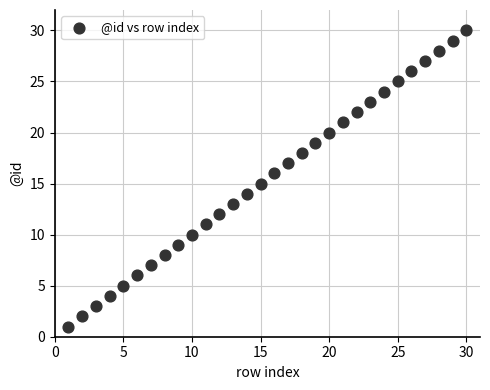

What is the range of Y values (max minus min)?

29